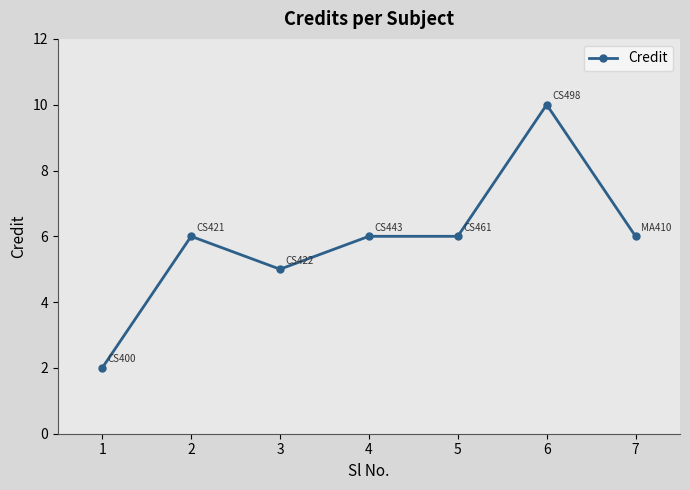

How many data points are less than 6?

2